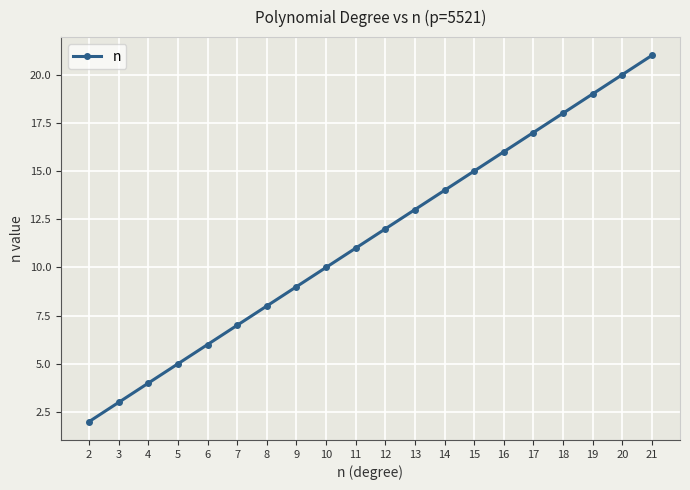

How many lines are shown in the chart?

1